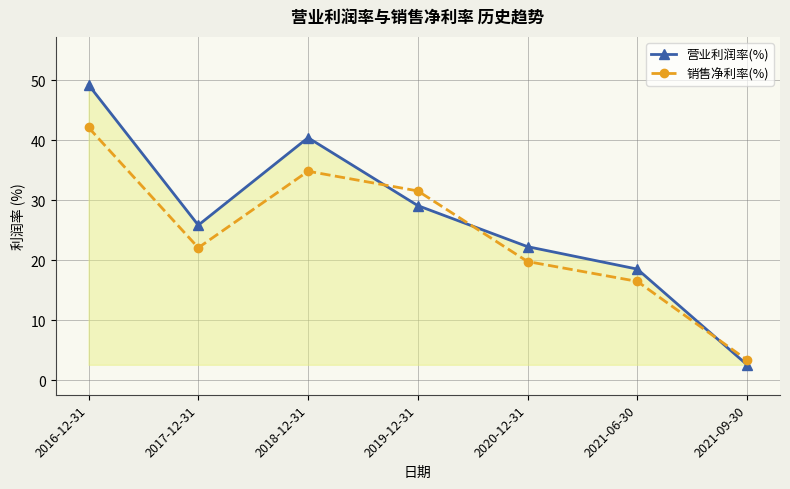

How many intersections are there between 销售净利率(%) and 营业利润率(%)?

3